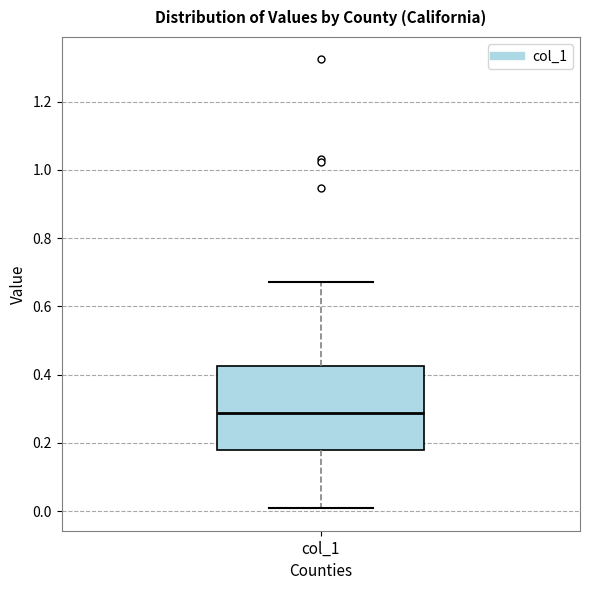

Transcribe this box plot: give where the median line is, the range the box spans, and where the two whiskers end, as read against the y-axis. The values are not printed on the chart, so give them approximately, as read against the axis.

median 0.28, box 0.18 to 0.42, whiskers 0.00 to 0.68